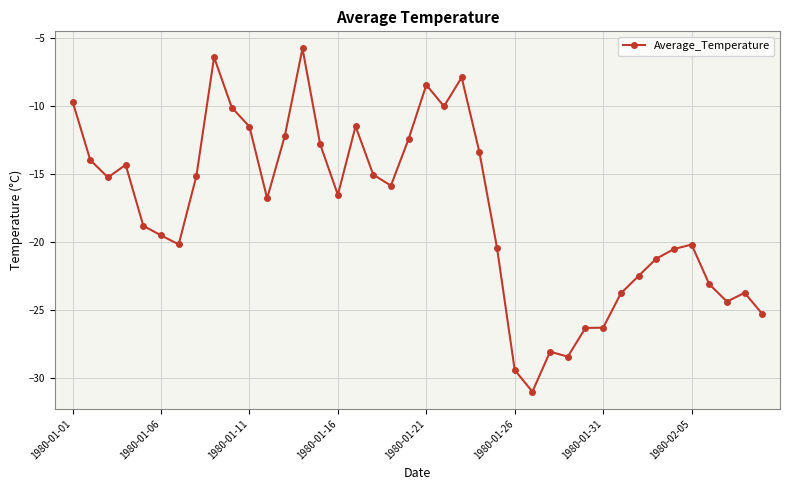

What is the difference between the maximum and second lowest values?

23.6